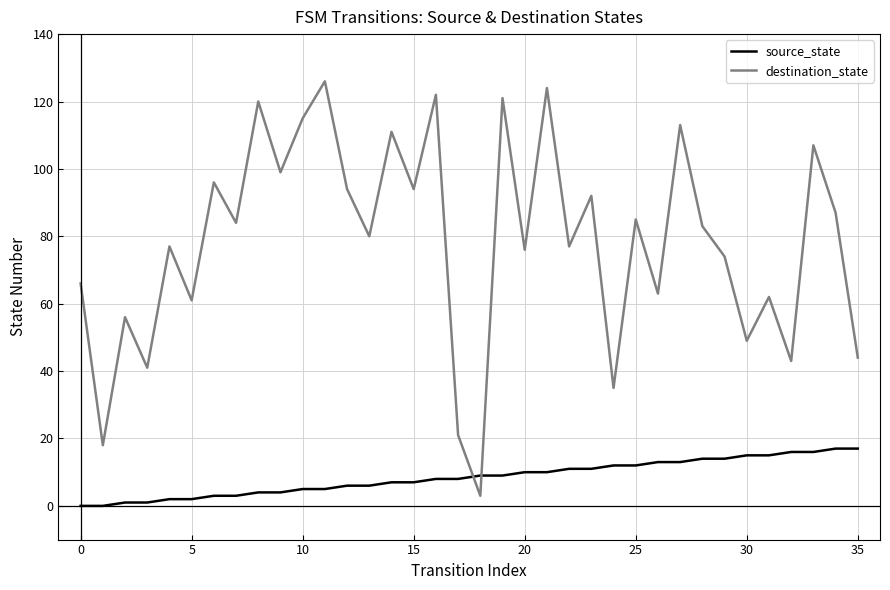

How many times do destination_state and source_state cross each other?

2